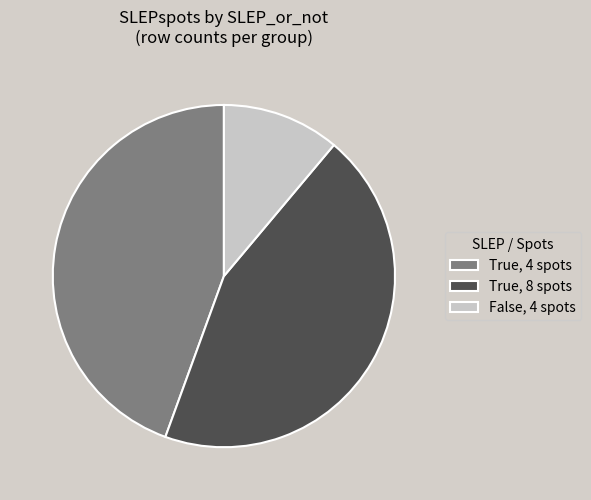

The True, 4 spots slice represents 50% of the pie. True or false?

False